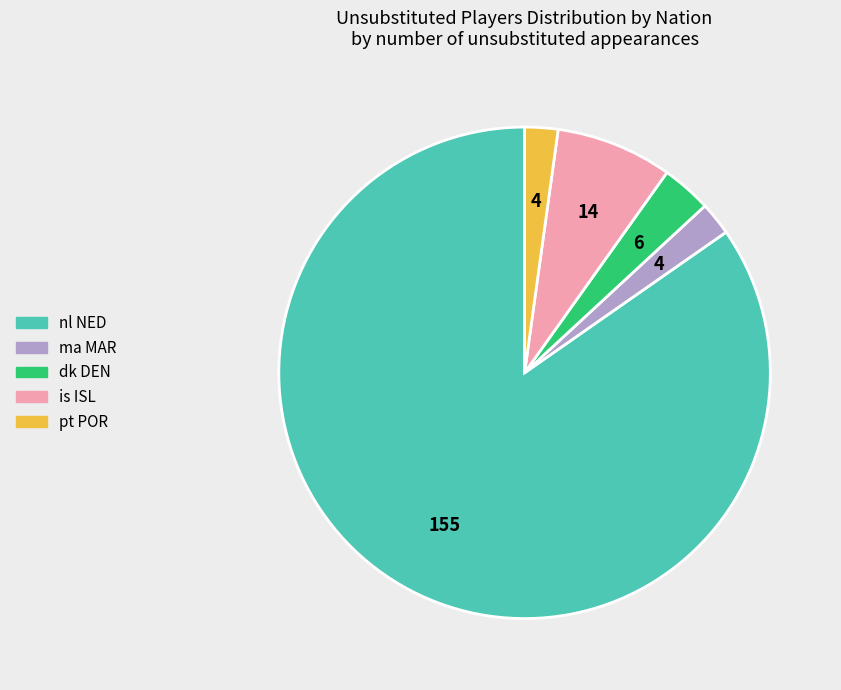

Is it true that is ISL is 1% of the pie?

False